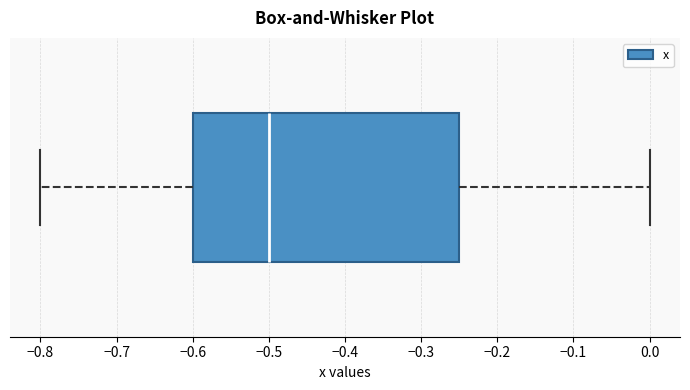

Read this box plot against the x-axis: the position of the median line, the range covered by the box, and the ends of both whiskers. The values are not printed on the chart, so give them approximately, as read against the axis.

median -0.50, box -0.60 to -0.25, whiskers -0.80 to 0.00